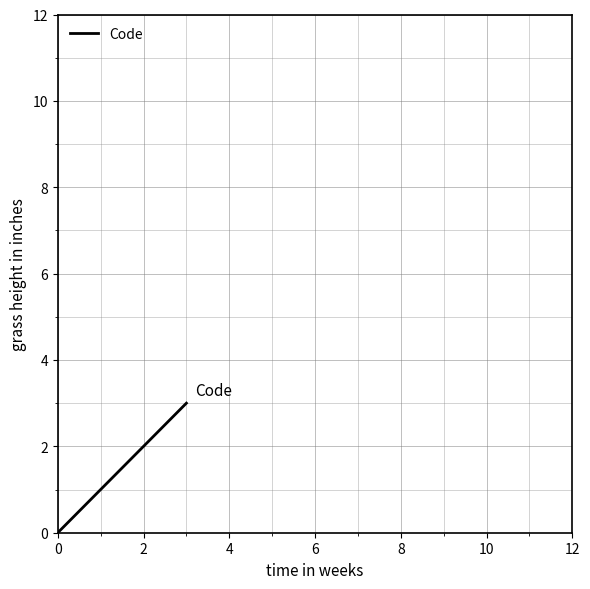

What is the maximum value shown in the chart?

3